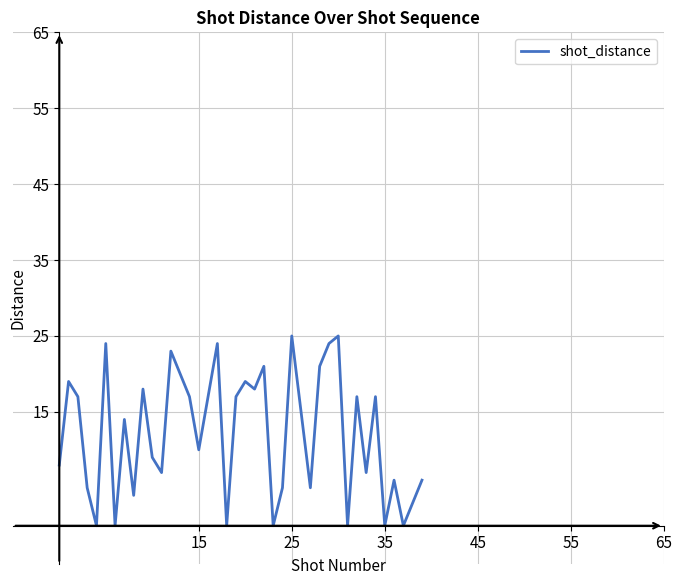

What is the greatest value displayed?

25